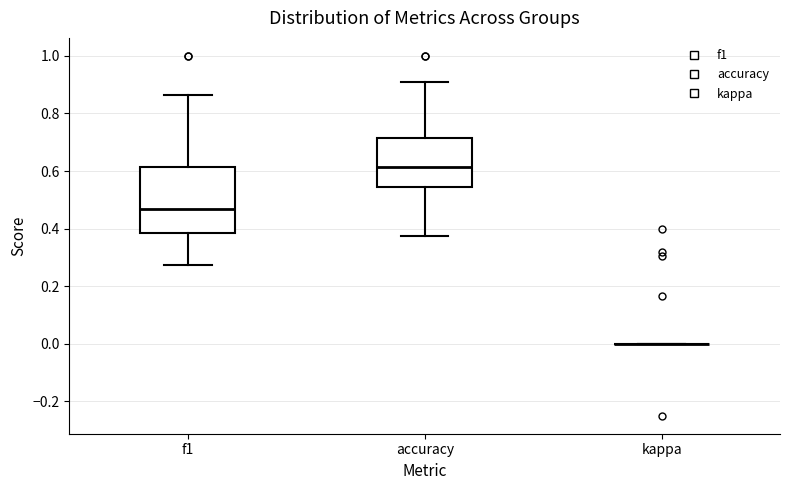

Reading left to right, transcribe this box plot: for each box, give where its median line is, the range the box spans, and where its two whiskers end, as read against the y-axis. The values are not printed on the chart, so give them approximately, as read against the axis.

f1: median 0.46, box 0.38 to 0.62, whiskers 0.28 to 0.86
accuracy: median 0.62, box 0.54 to 0.72, whiskers 0.38 to 0.90
kappa: box collapsed to a line at 0.00, whiskers 0.00 to 0.00